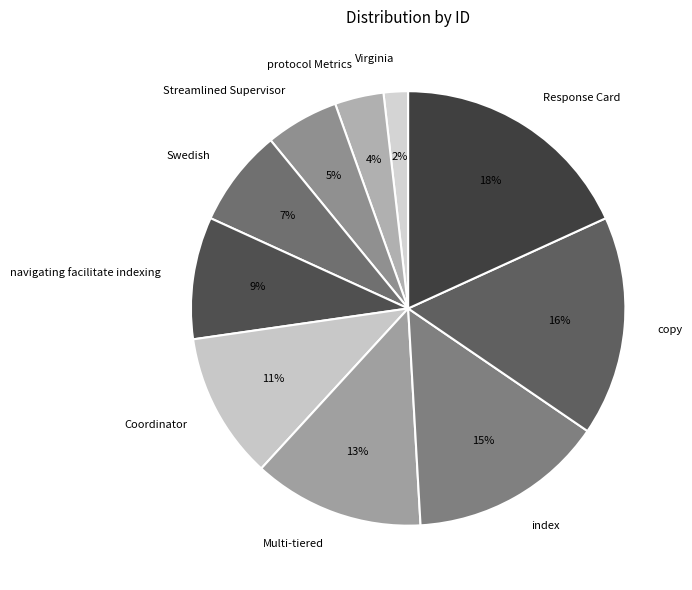

Which slice is the largest?

Response Card